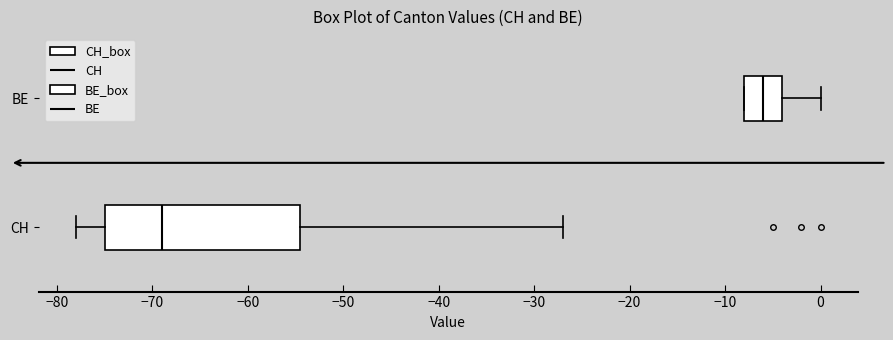

Reading bottom to top, read every box against the x-axis: the position of its median line, the range the box covers, and the ends of its whiskers. The values are not printed on the chart, so give them approximately, as read against the axis.

CH: median -69, box -75 to -54, whiskers -78 to -27
BE: median -6, box -8 to -4, whiskers -8 to 0